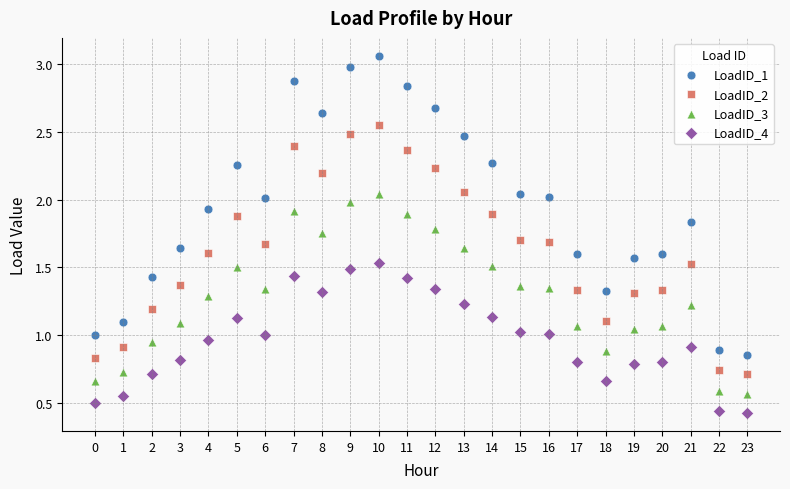

Which series has the largest Y range (max minus min)?

LoadID_1